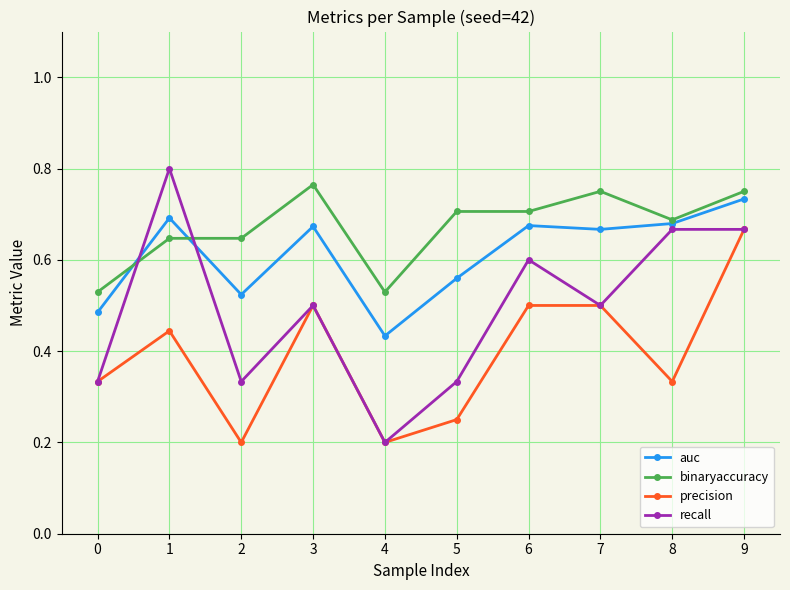

List the series in order of their overall mean, lowest first.

precision, recall, auc, binaryaccuracy